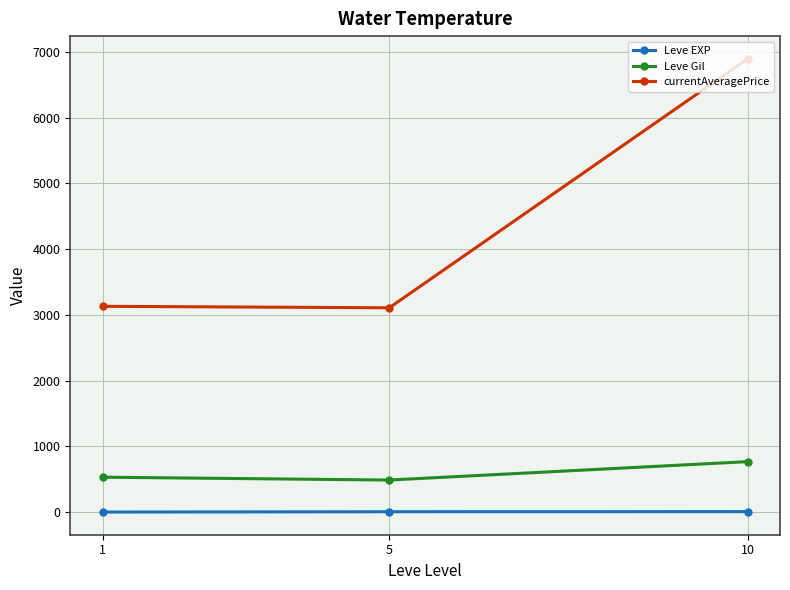

What is the maximum value shown in the chart?

6896.7